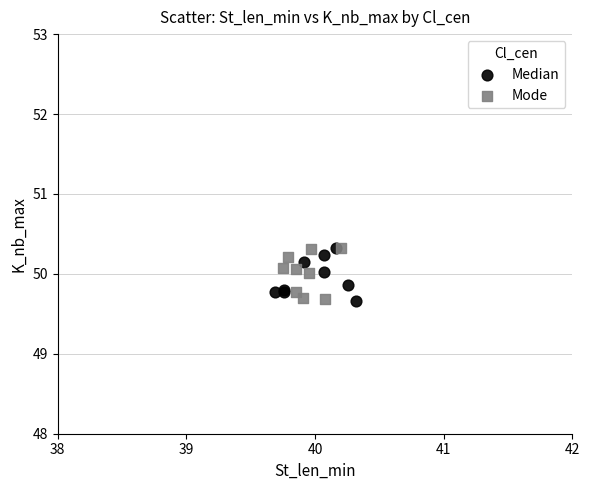

What are all the series names shown in the legend?

Median, Mode